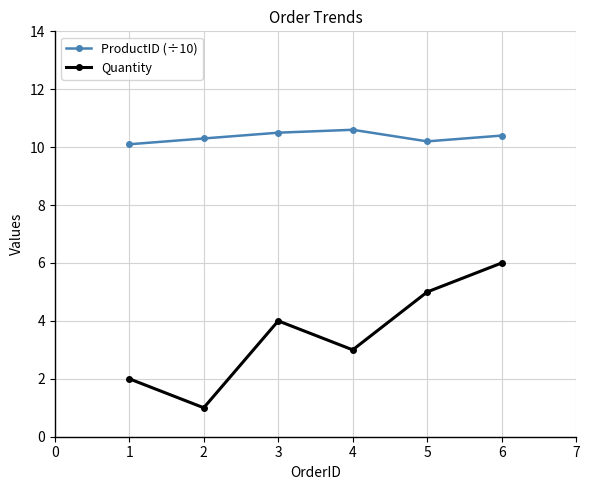

What is the value of the Quantity point at the 5th from the left?

5.0